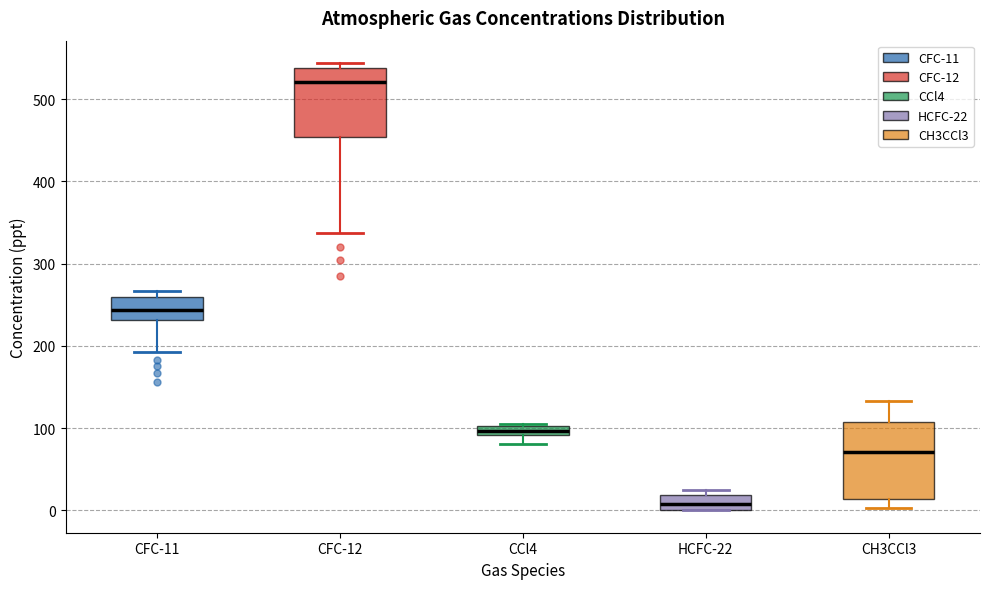

Which box's median line is the highest?

CFC-12